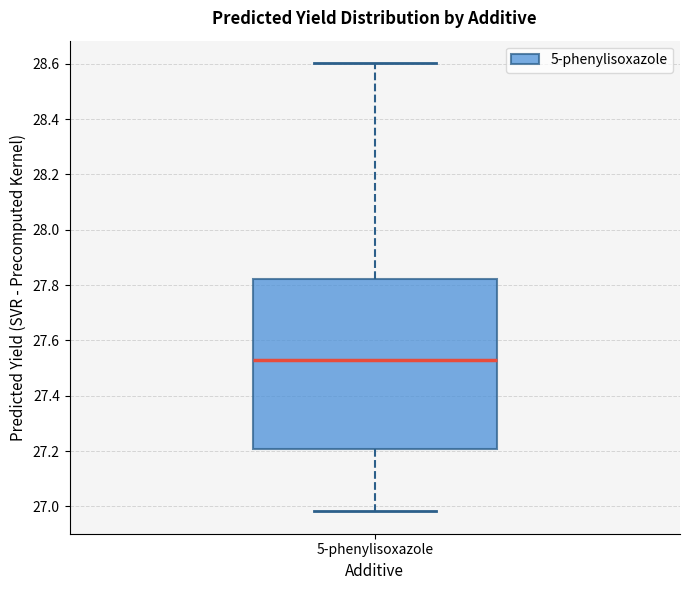

Transcribe this box plot: give where the median line is, the range the box spans, and where the two whiskers end, as read against the y-axis. The values are not printed on the chart, so give them approximately, as read against the axis.

median 27.52, box 27.20 to 27.82, whiskers 26.98 to 28.60